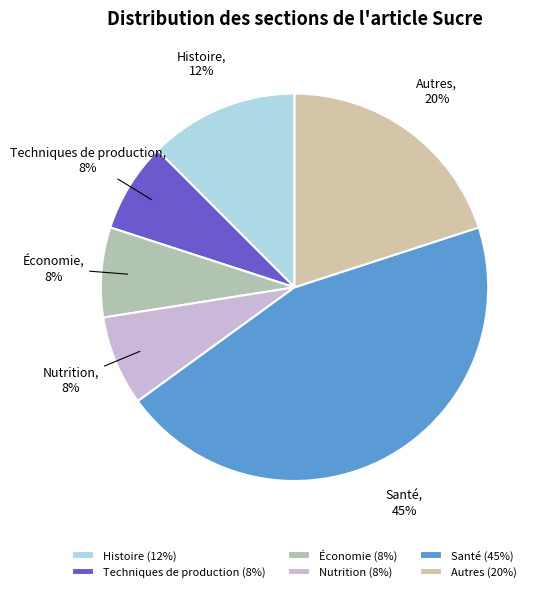

Between Histoire and Économie, which is larger?

Histoire